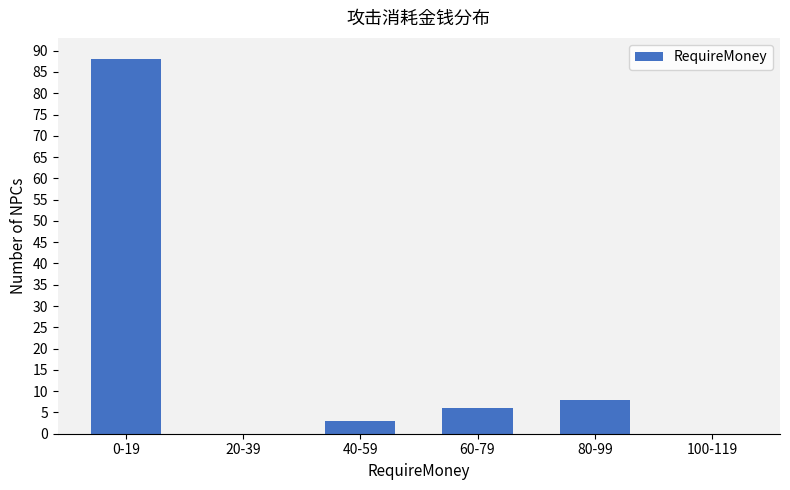

Reading right to left, what are all the values shown in this chart?

100-119=0	80-99=8	60-79=6	40-59=3	20-39=0	0-19=88